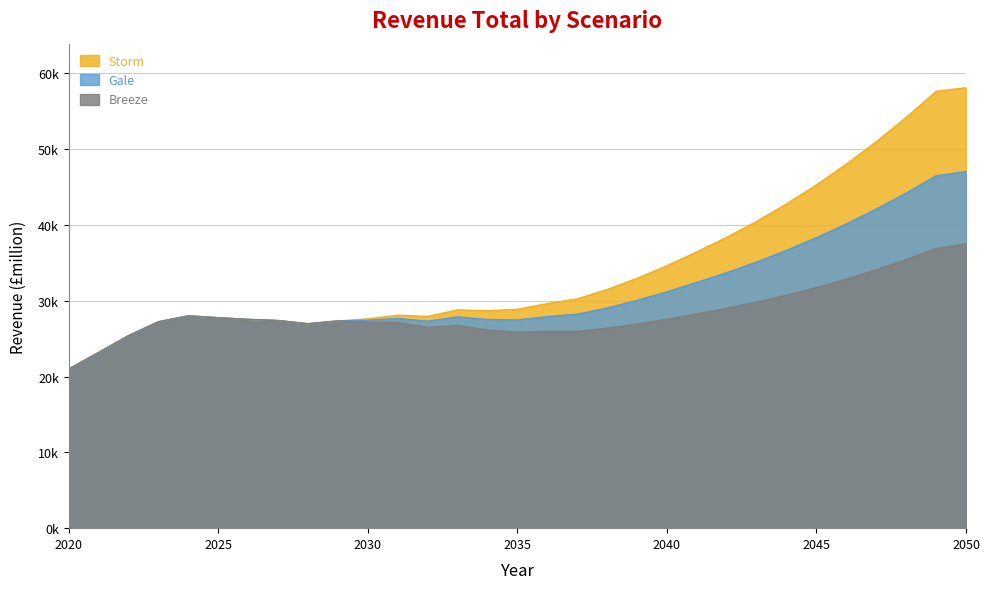

At which label does Breeze first exceed 27348?

2024